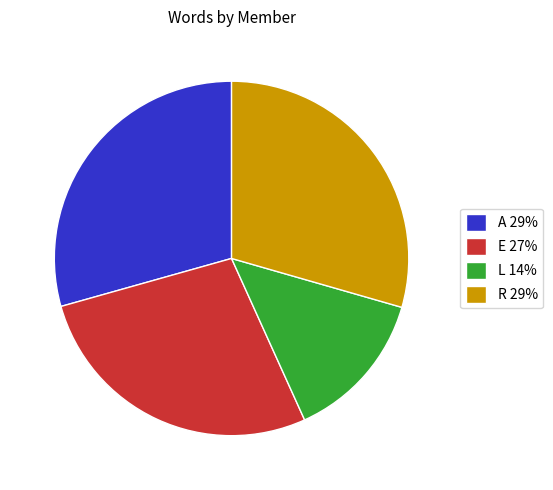

Is there any slice that represents more than half of the pie?

No